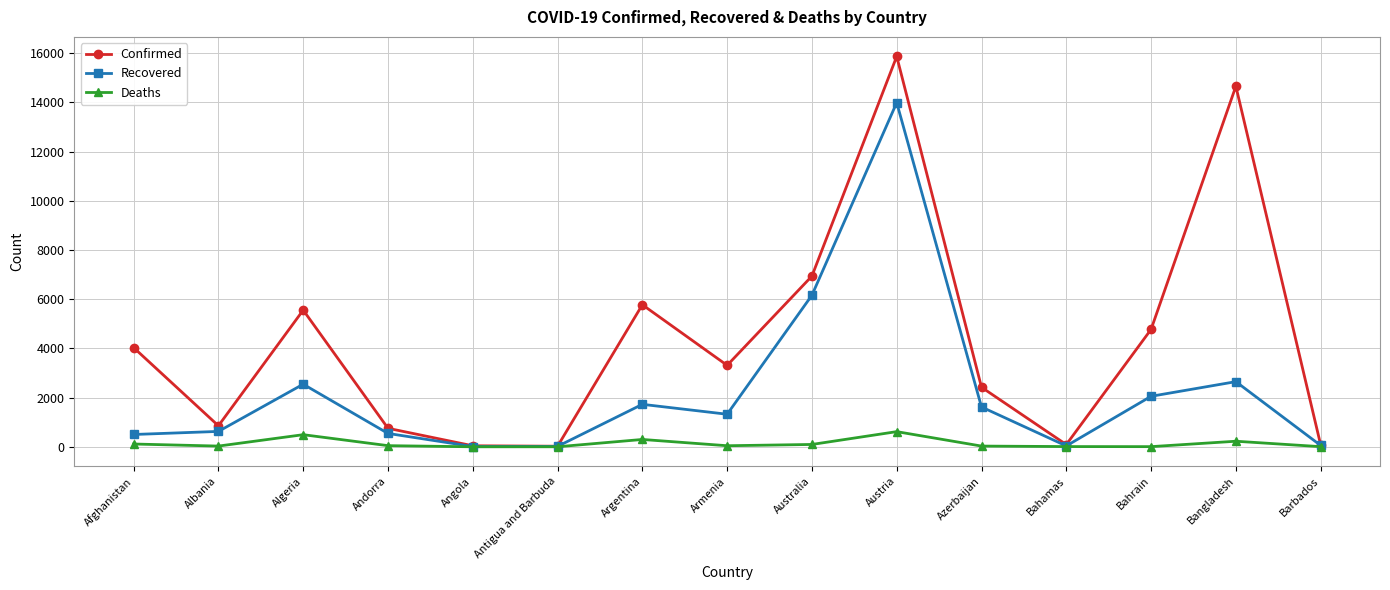

What is the sum of the Deaths values at Australia and Armenia?

142